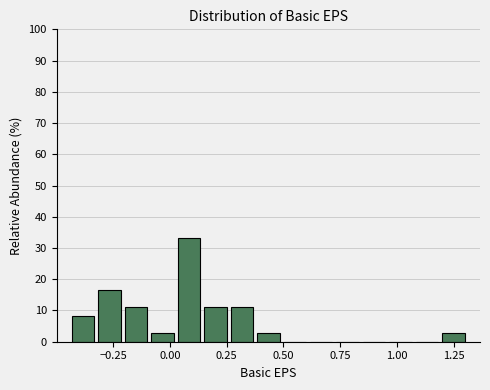

Around what value on the x-axis is the tallest bar? Give the approximate position of its centre, as read against the axis.

0.10